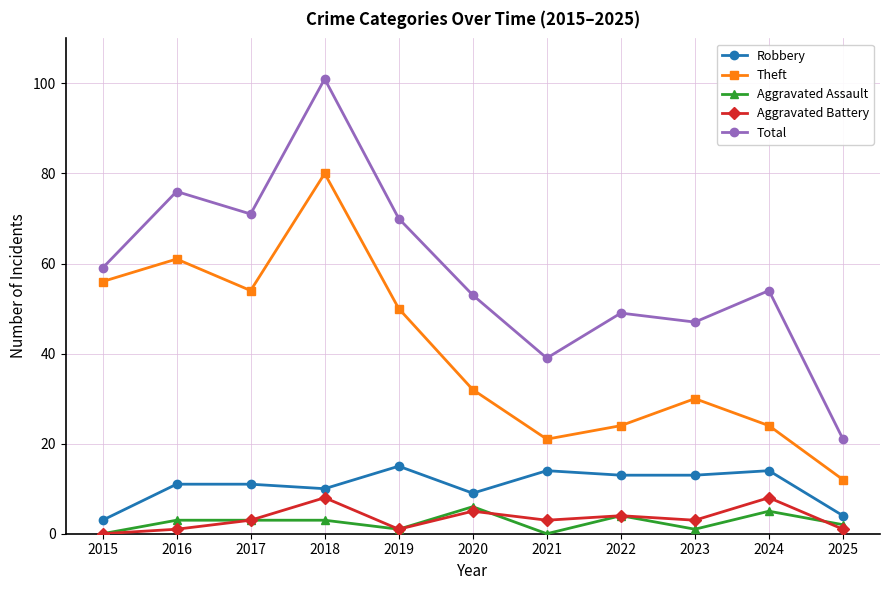

Which label corresponds to the largest value in the chart?

2018